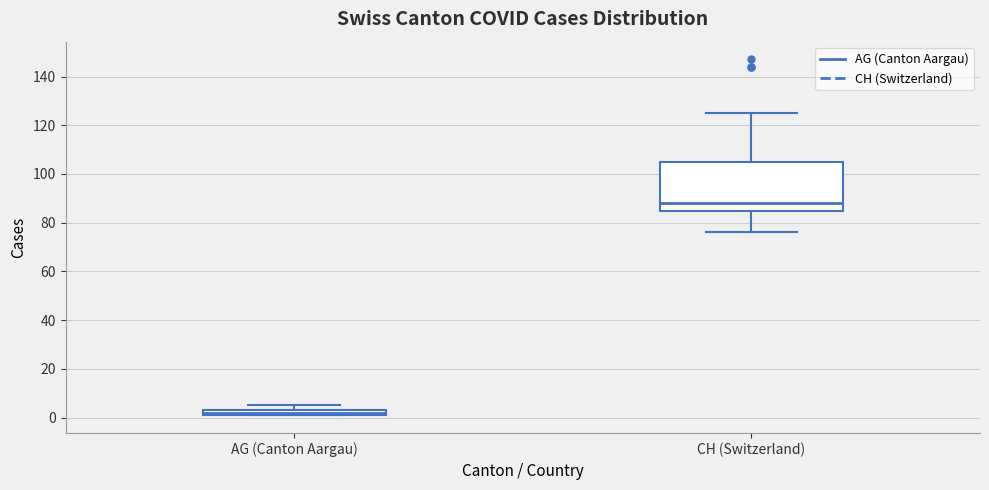

Which box's median line is the lowest?

AG (Canton Aargau)